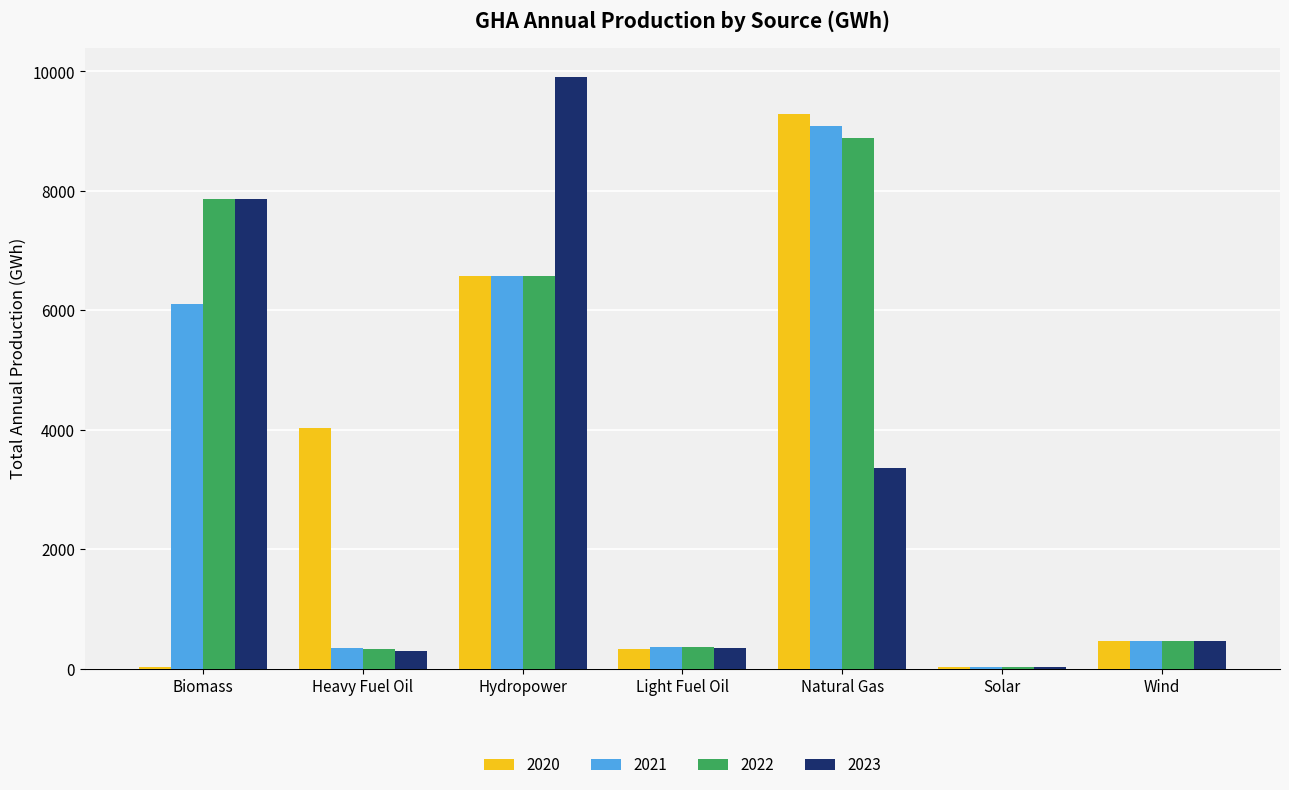

What is the sum of the 2022 values at Heavy Fuel Oil and Light Fuel Oil?

675.7